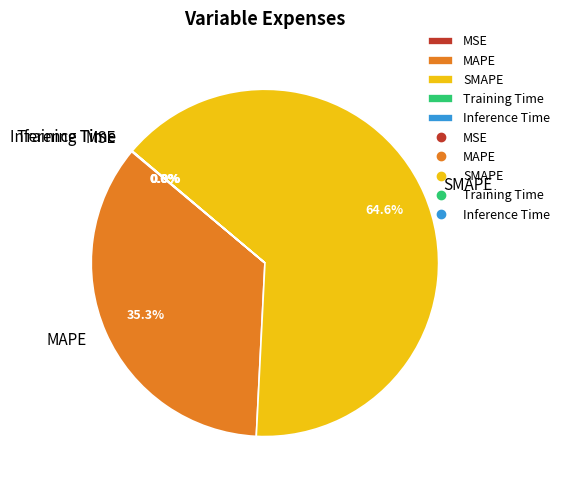

To the nearest percent, what is the average slice percentage?

20%